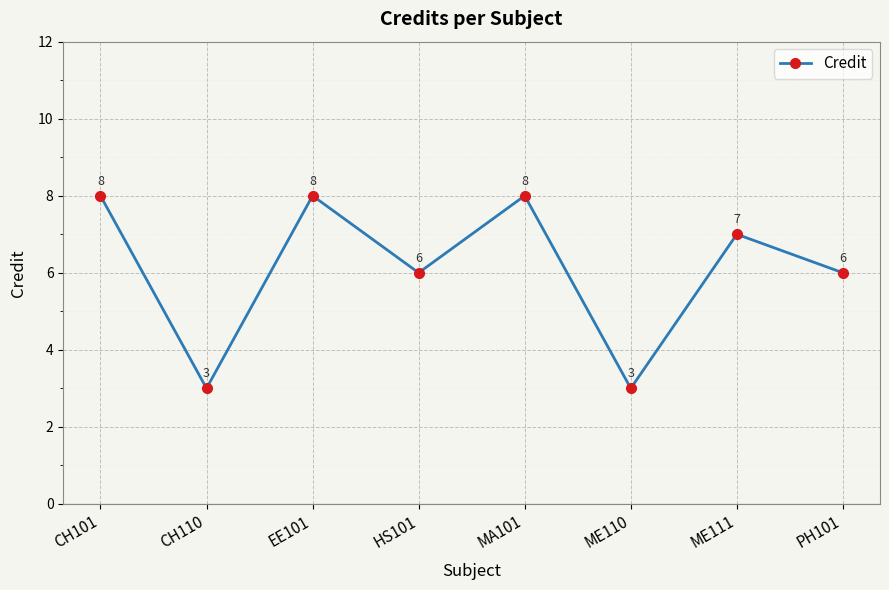

What is the label of the 4th point from the left?

HS101